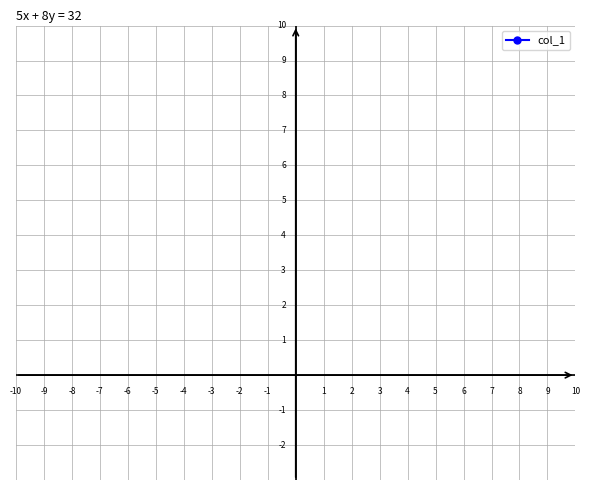

What is the sum of all values?

4